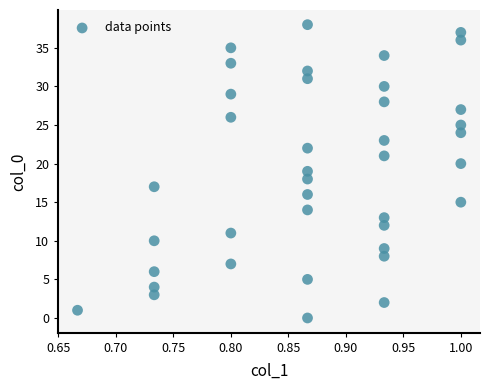

What is the range of Y values (max minus min)?

38